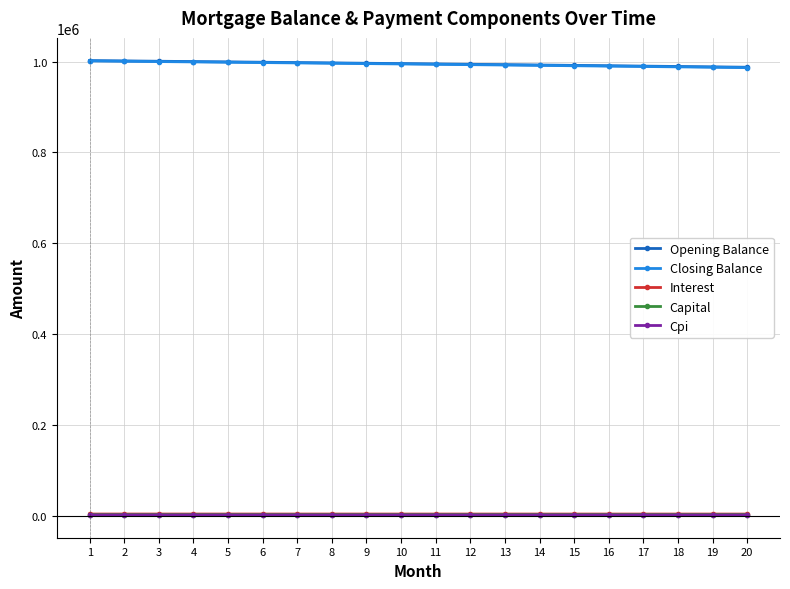

Is the value of Cpi at 5 greater than the value of Closing Balance at 12?

No